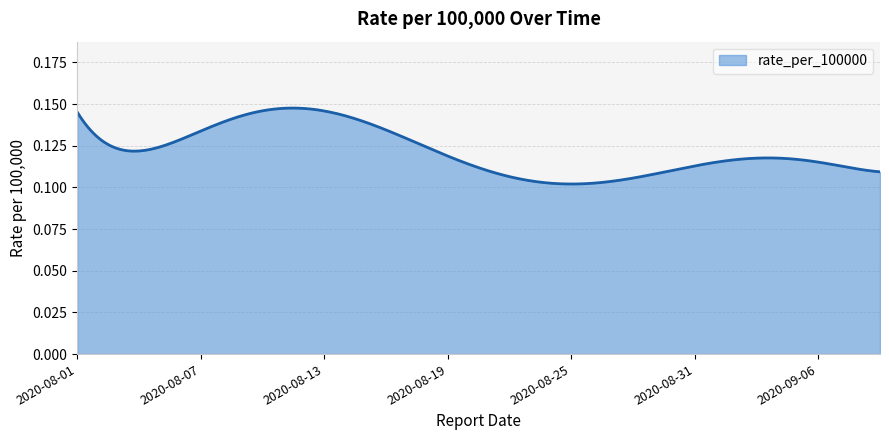

Does the chart display data point markers on the line(s)?

No